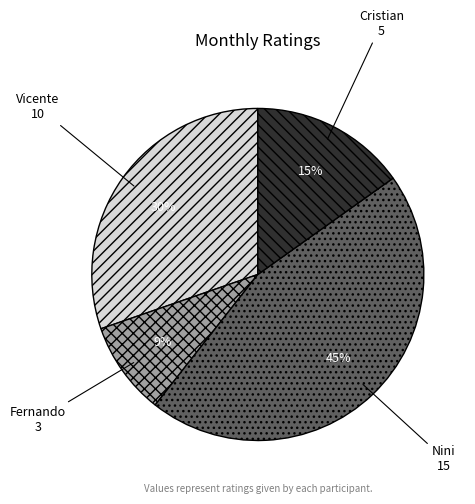

How many segments does this pie chart have?

4